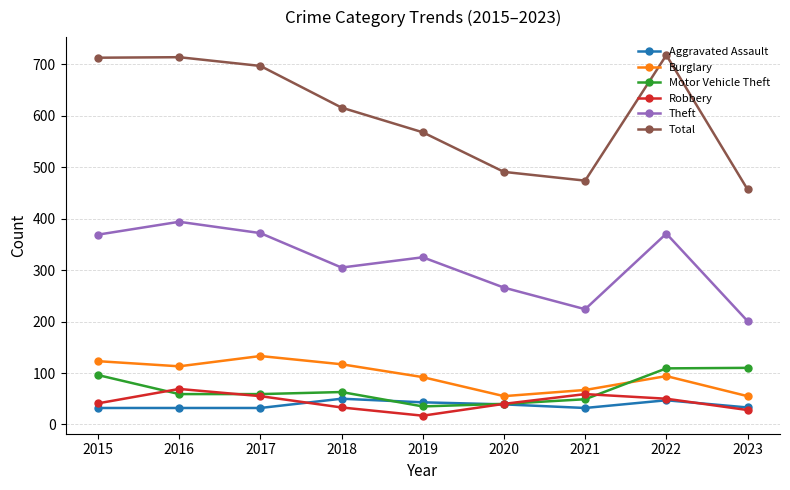

At which label does Theft reach its peak?

2016